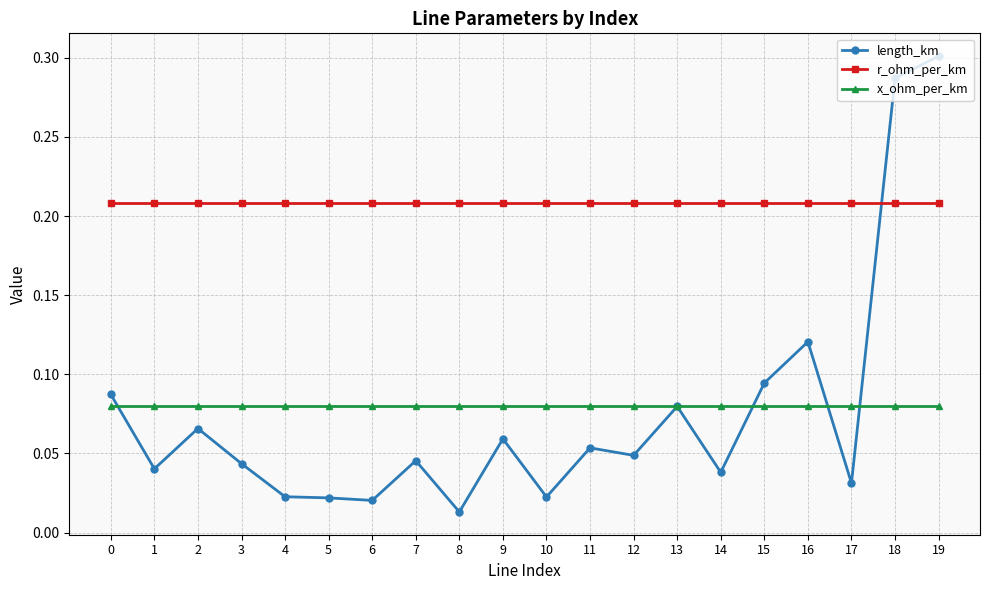

After their last crossing, which series has the higher values: length_km or x_ohm_per_km?

length_km